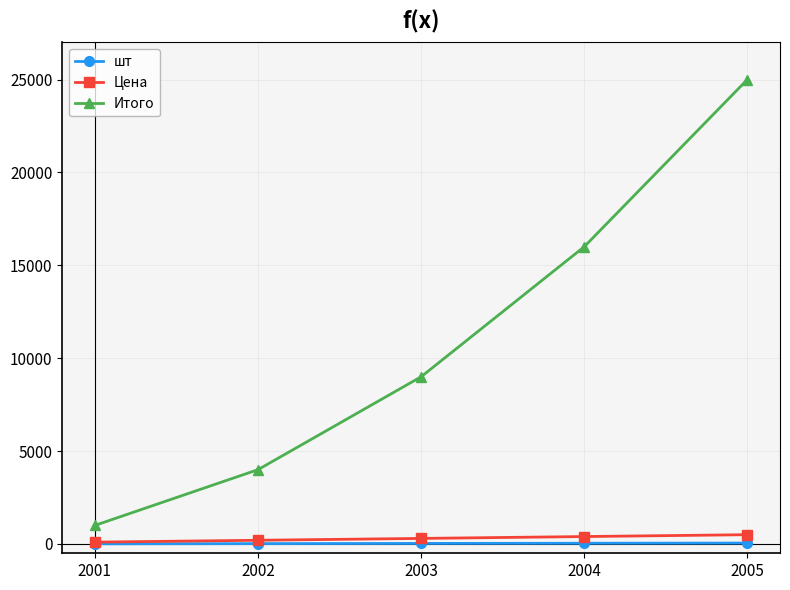

Rank the categories by Итого value from lowest to highest.

2001, 2002, 2003, 2004, 2005